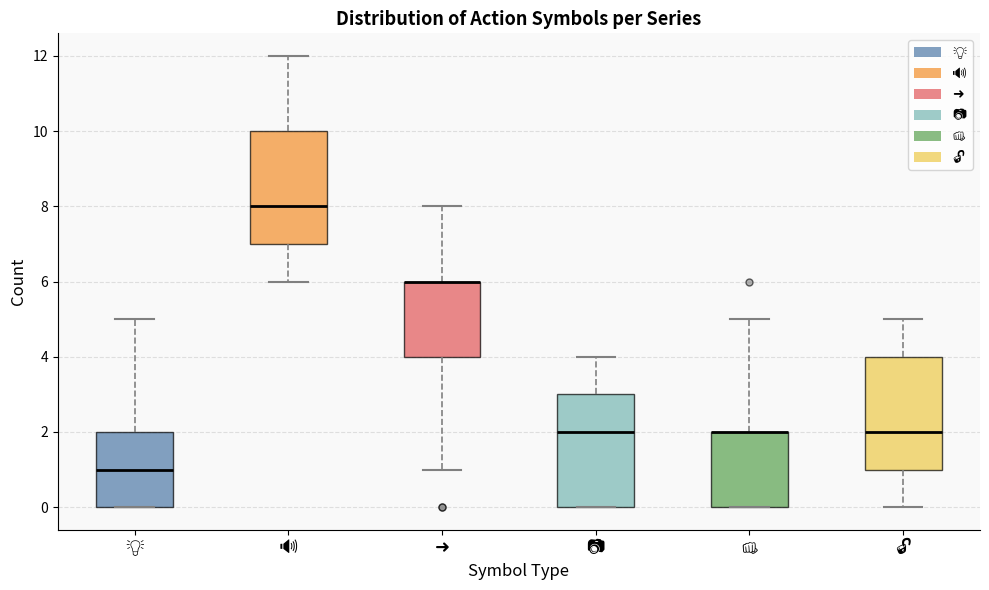

Where does the median line of the box for 💡 sit on the y-axis? The values are not printed on the chart, so give them approximately, as read against the axis.

1